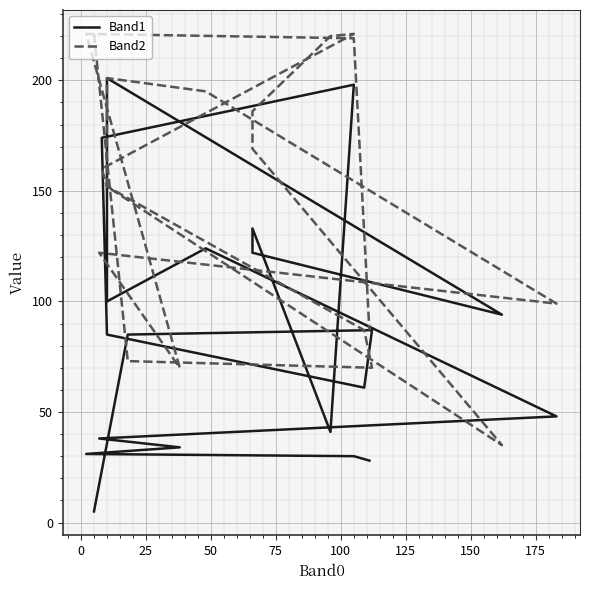

In Band2, how many points are lower than both neighbors (excluding endpoints)?

4